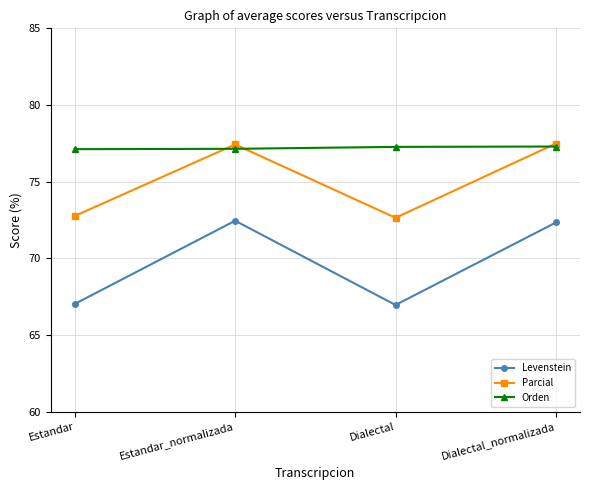

What is the sum of the Orden values at Estandar_normalizada and Estandar?

154.3